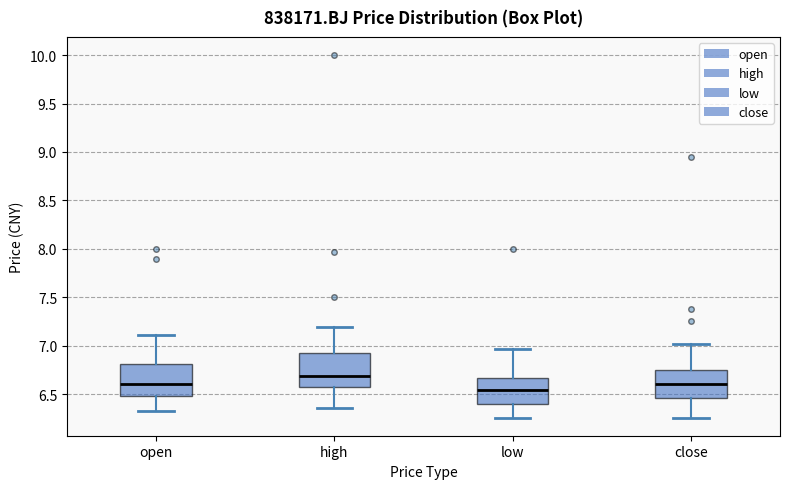

Where does the lower whisker of the box for close end on the y-axis? The values are not printed on the chart, so give them approximately, as read against the axis.

6.25